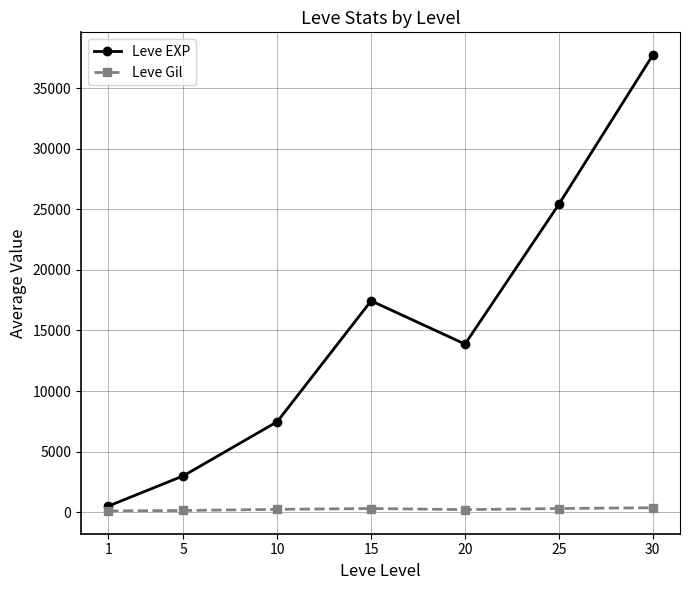

The value of Leve EXP at 30 is 50504.4. True or false?

False